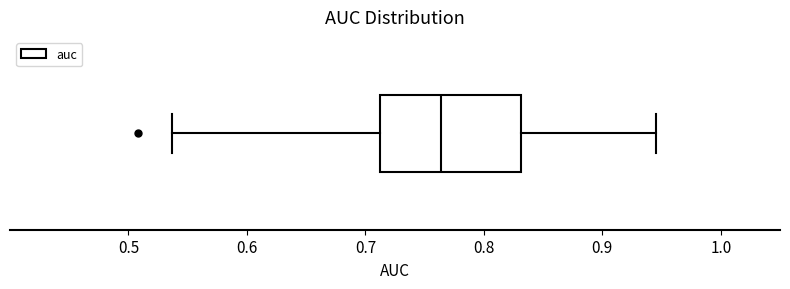

Transcribe this box plot: give where the median line is, the range the box spans, and where the two whiskers end, as read against the x-axis. The values are not printed on the chart, so give them approximately, as read against the axis.

median 0.76, box 0.71 to 0.83, whiskers 0.54 to 0.95